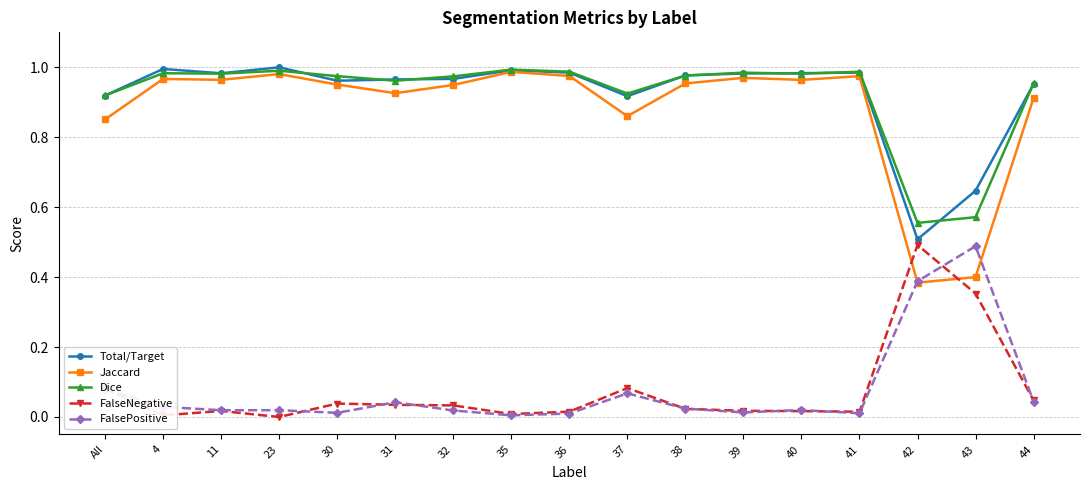

What is the total value across all series at 38?

3.0